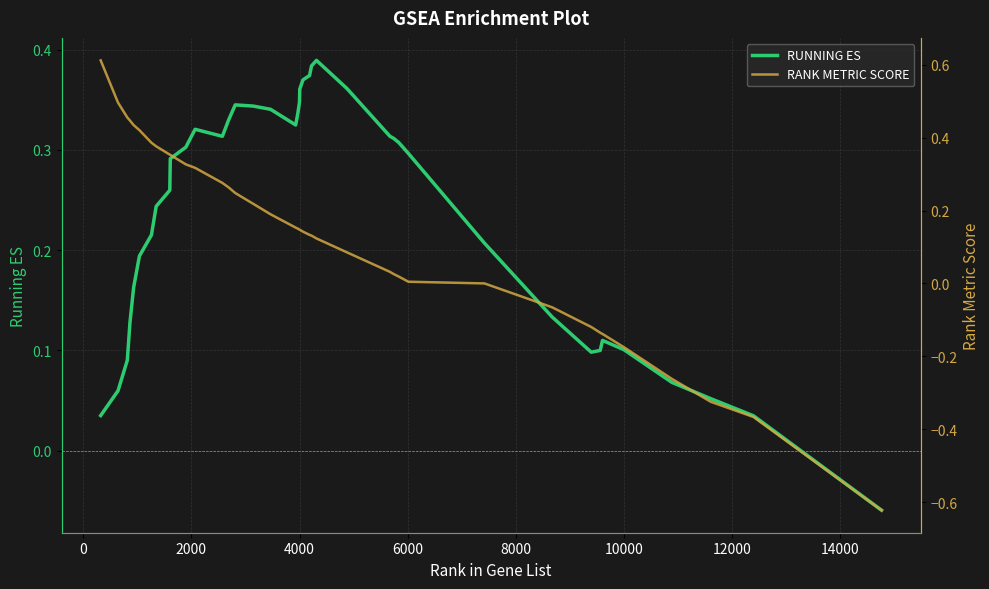

What is the value of the RANK METRIC SCORE point at the 8th from the left?

0.4